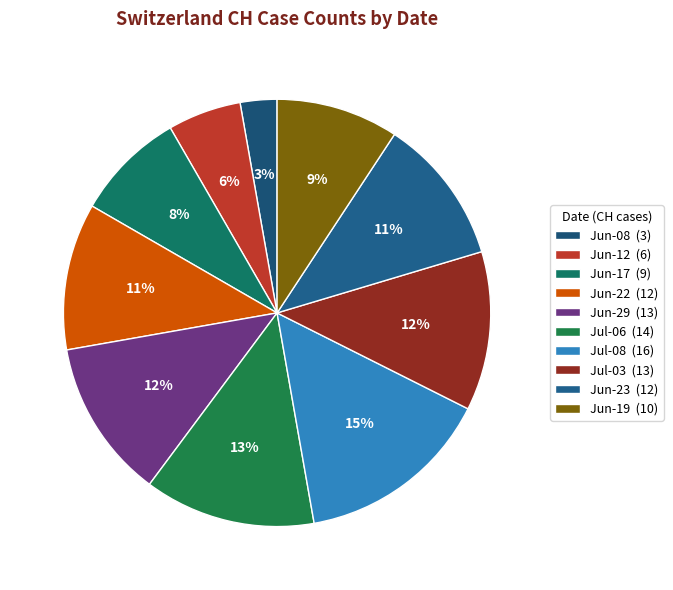

Count the number of slices in the pie.

10